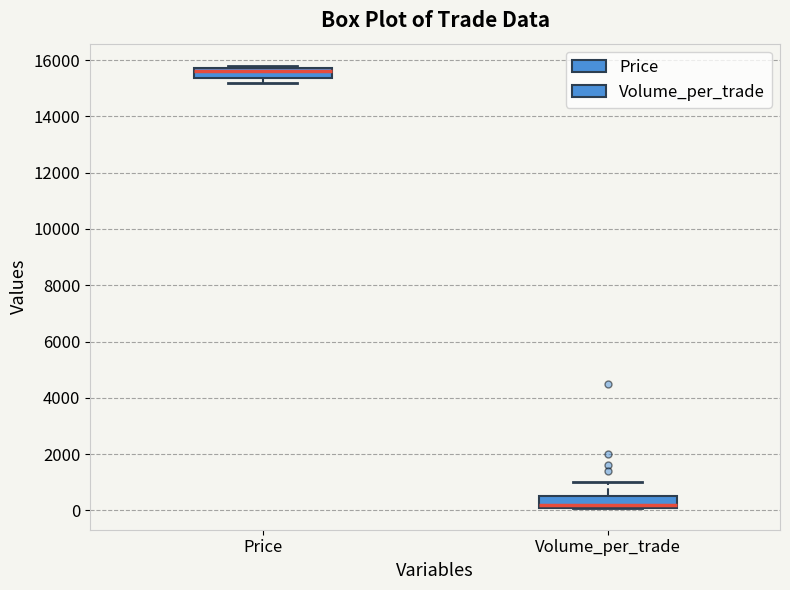

Reading left to right, read every box against the y-axis: the position of its median line, the range the box covers, and the ends of its whiskers. The values are not printed on the chart, so give them approximately, as read against the axis.

Price: median 15600, box 15400 to 15800, whiskers 15200 to 15800 (just above the box's upper edge)
Volume_per_trade: median 200 (just above the box's lower edge), box 200 to 600, whiskers 200 to 1000